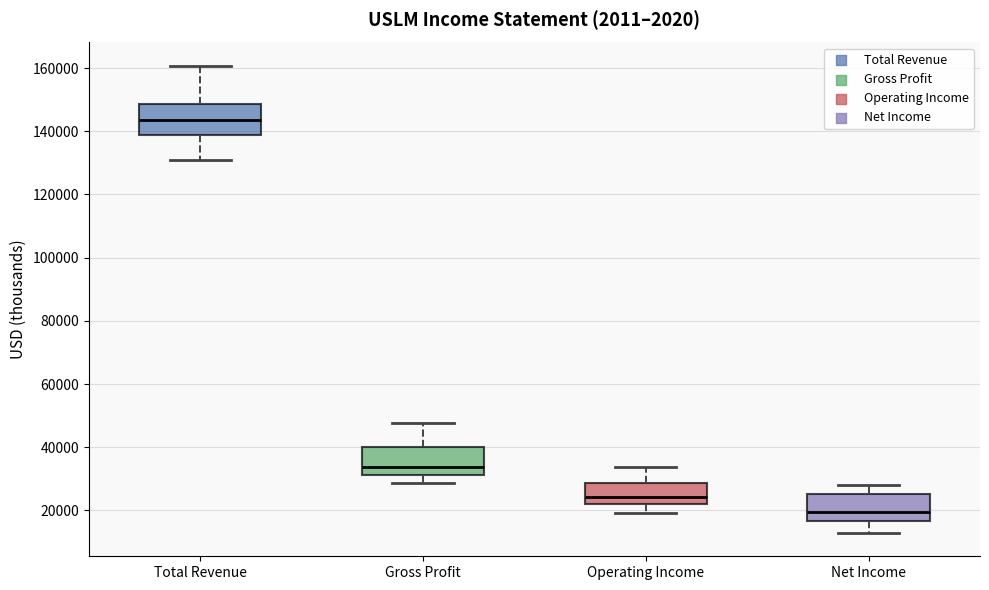

Reading left to right, transcribe this box plot: for each box, give where its median line is, the range the box spans, and where its two whiskers end, as read against the y-axis. The values are not printed on the chart, so give them approximately, as read against the axis.

Total Revenue: median 144000, box 138000 to 148000, whiskers 130000 to 160000
Gross Profit: median 34000, box 32000 to 40000, whiskers 28000 to 48000
Operating Income: median 24000, box 22000 to 28000, whiskers 20000 to 34000
Net Income: median 20000, box 16000 to 26000, whiskers 12000 to 28000